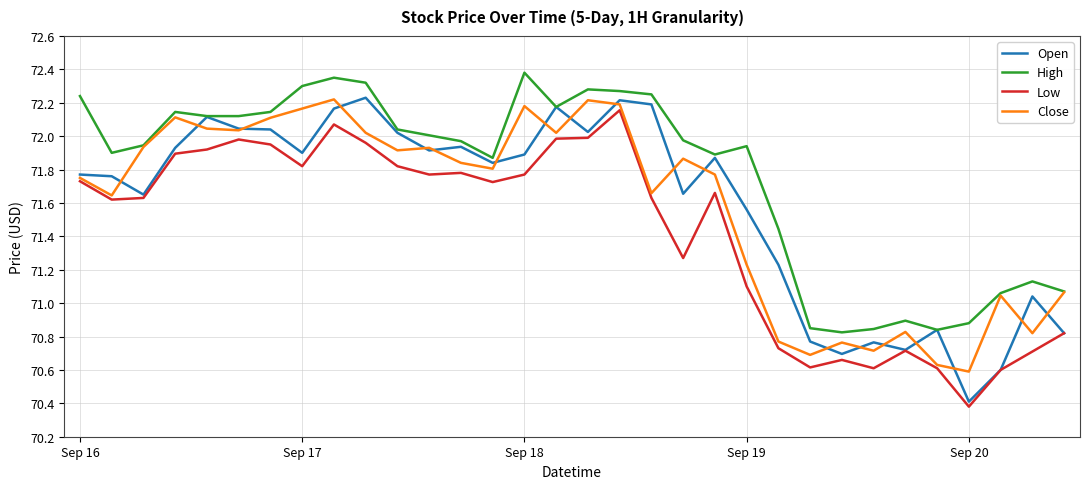

True or false: High and Low cross at least once.

False